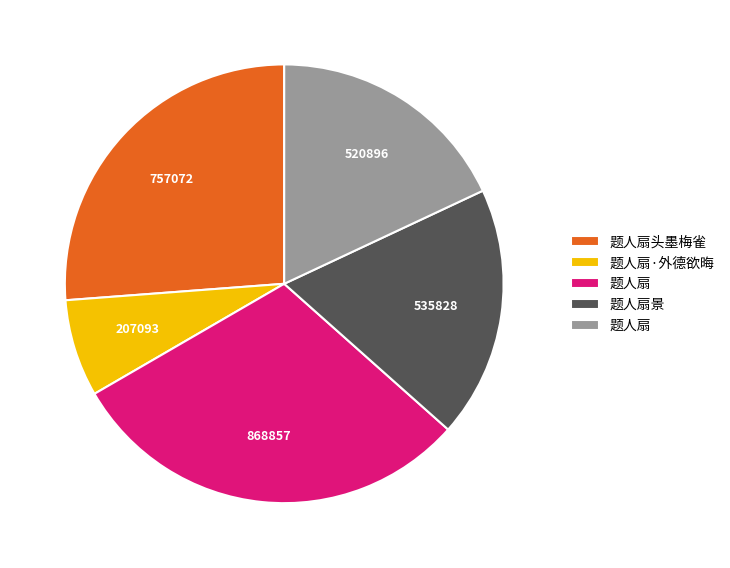

Is there any slice that represents more than half of the pie?

No